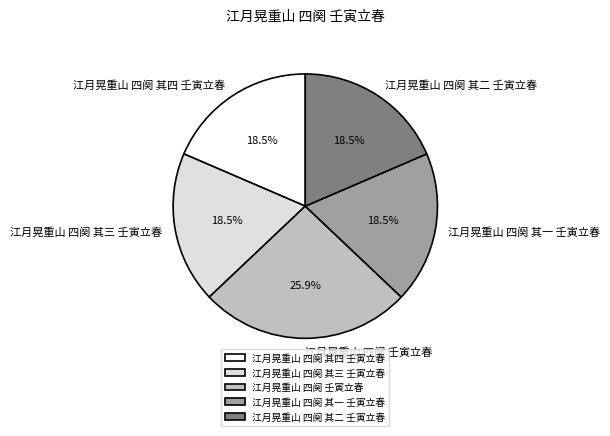

Is it true that 江月晃重山 四阕 壬寅立春 is 15% of the pie?

False